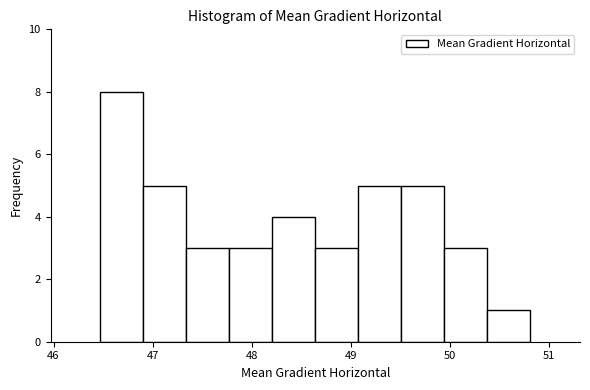

Reading left to right, list every bar in this chart as the range it spans on the x-axis followed by its height. Neither the bar edges nor the heights are printed on the chart, so give them approximately, as read against the axes.

46.5 to 46.9: 8
46.9 to 47.3: 5
47.3 to 47.8: 3
47.8 to 48.2: 3
48.2 to 48.6: 4
48.6 to 49.1: 3
49.1 to 49.5: 5
49.5 to 49.9: 5
49.9 to 50.4: 3
50.4 to 50.8: 1